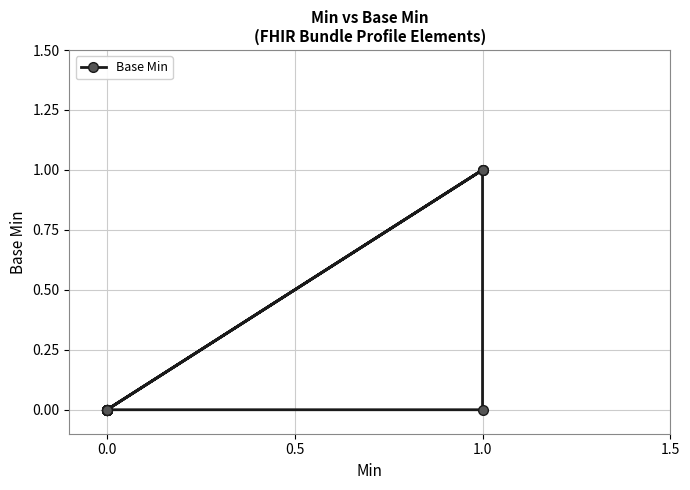

What is the difference between the maximum and minimum values?

1